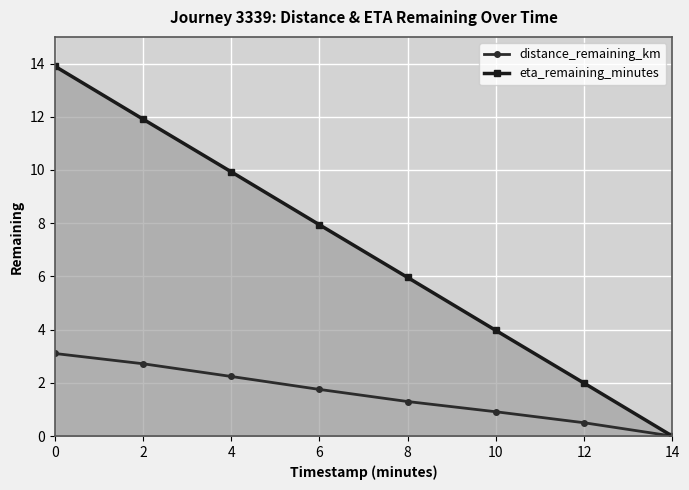

What is the spread (max minus min) of values at 6?

6.2